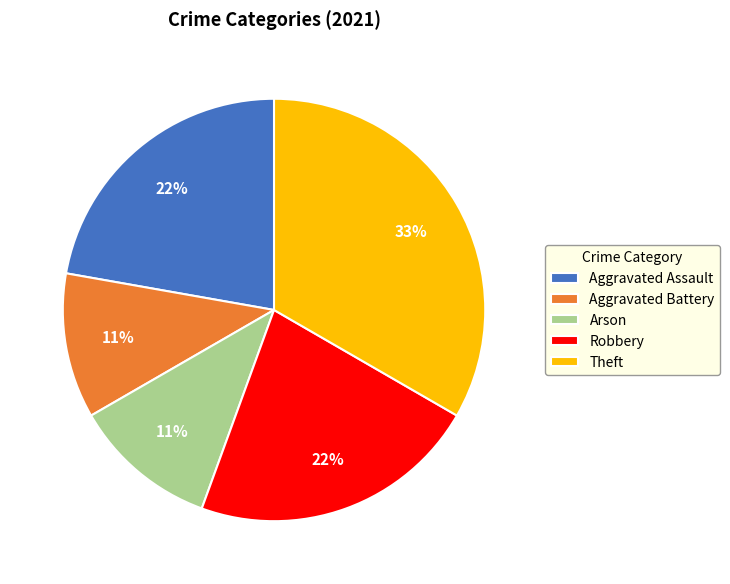

How many segments does this pie chart have?

5